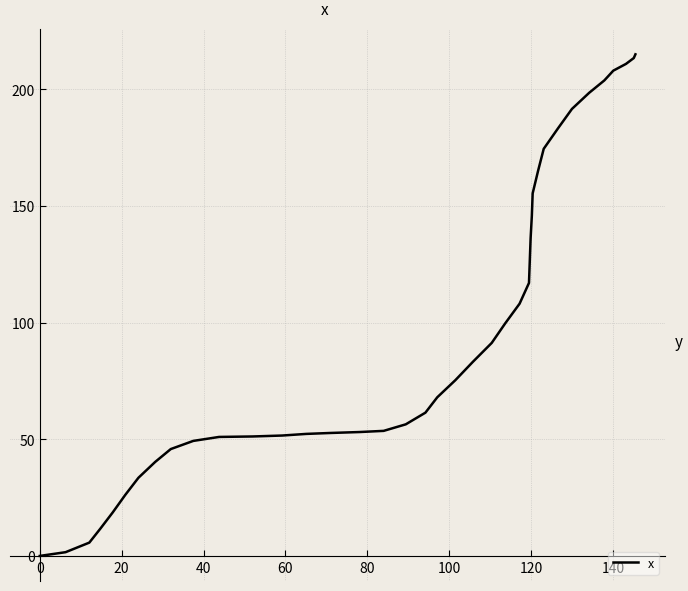

What is the difference between the maximum and minimum values?

215.0